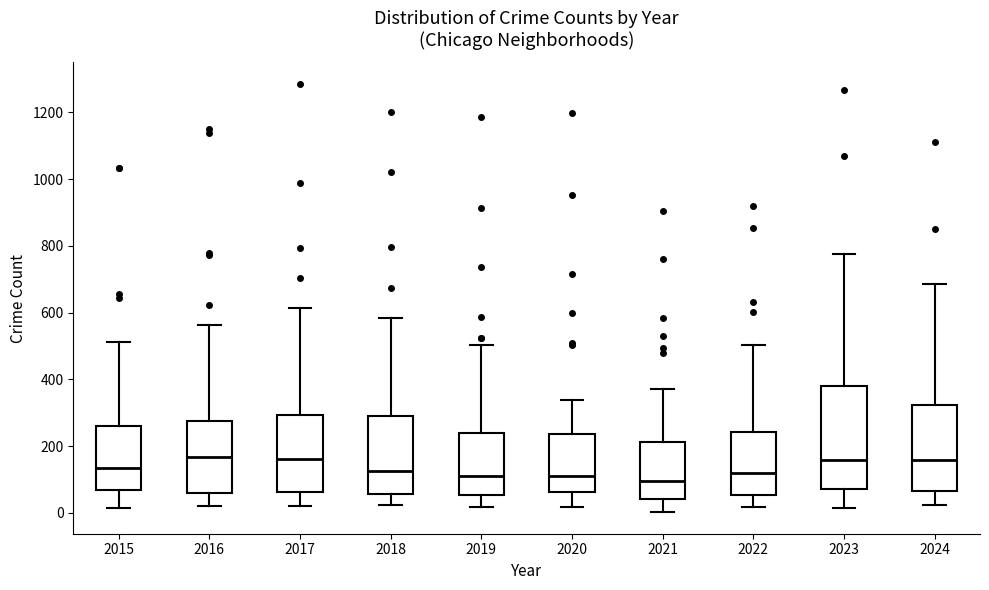

Where does the lower whisker of the box at x = 2020 end on the y-axis? The values are not printed on the chart, so give them approximately, as read against the axis.

20